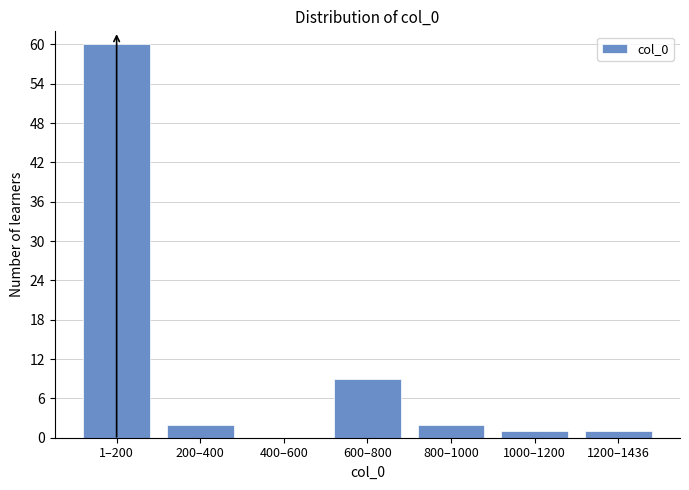

Reading left to right, list all the values displayed in this chart.

1–200=60	200–400=2	400–600=0	600–800=9	800–1000=2	1000–1200=1	1200–1436=1